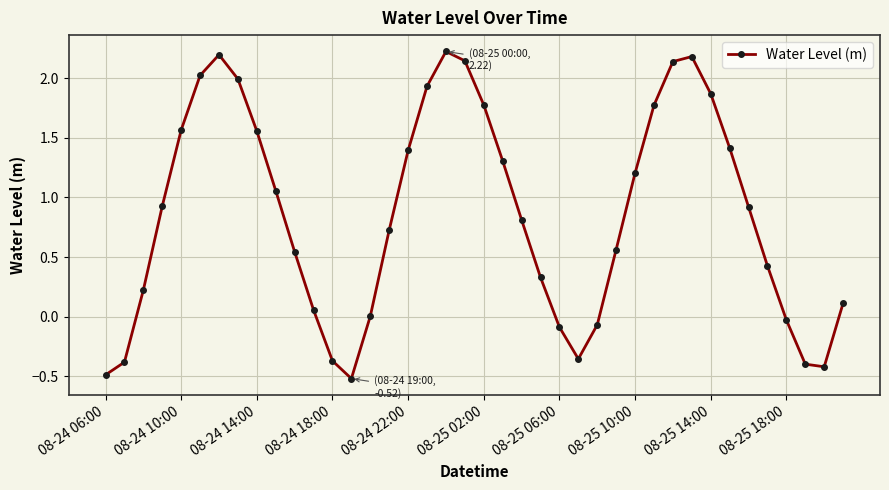

What is the greatest value displayed?

2.2